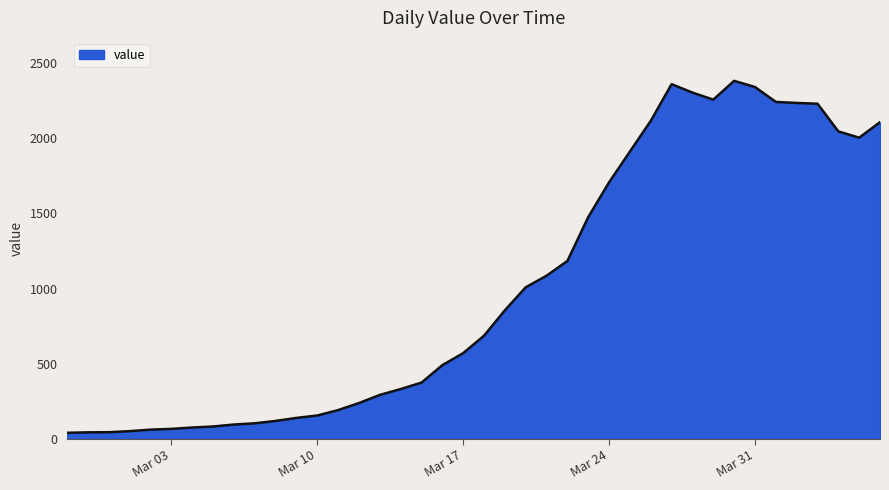

What is the maximum value shown in the chart?

2382